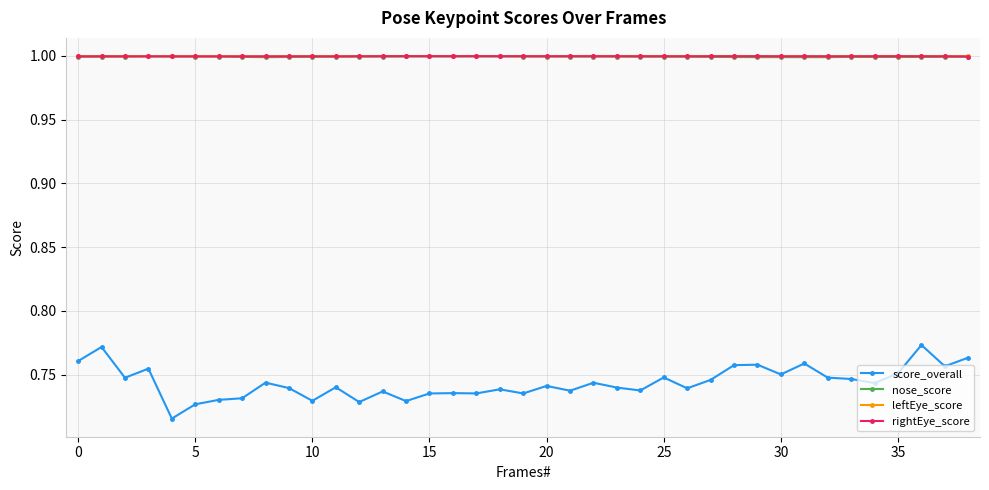

What is the value of the nose_score point at the 30th from the left?

1.0